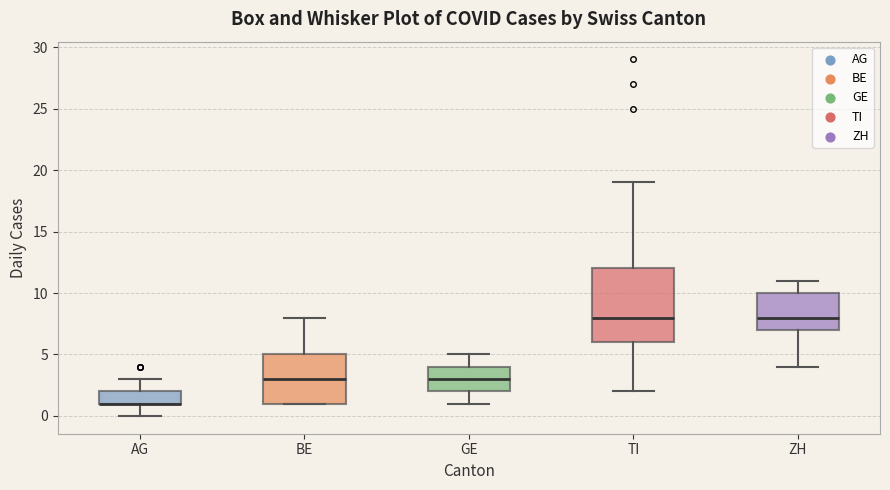

Where is the lower edge of the box for BE on the y-axis? The values are not printed on the chart, so give them approximately, as read against the axis.

1